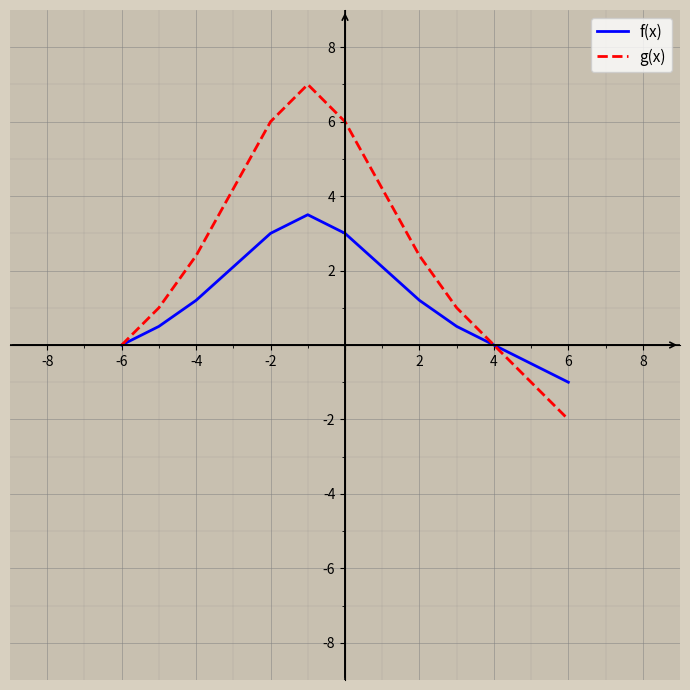

What are all the series names shown in the legend?

f(x), g(x)